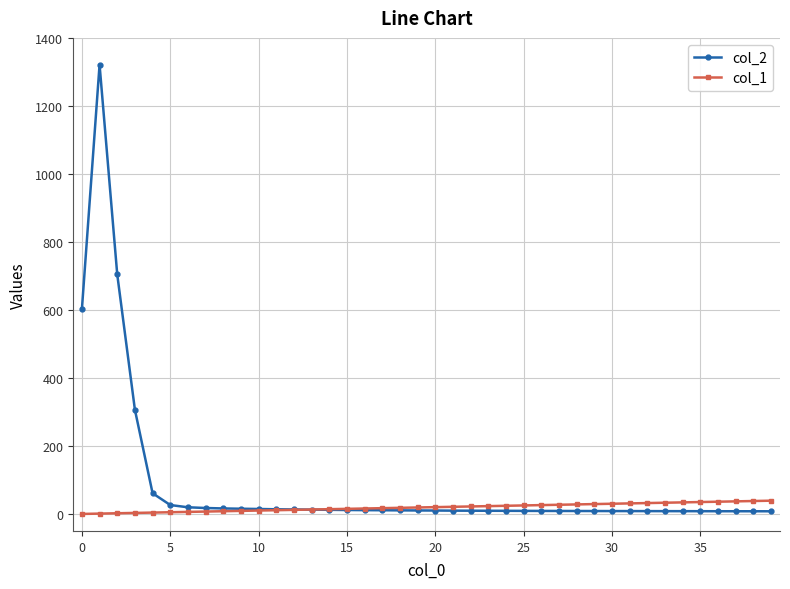

What is the highest value of the col_1 series?

39.0